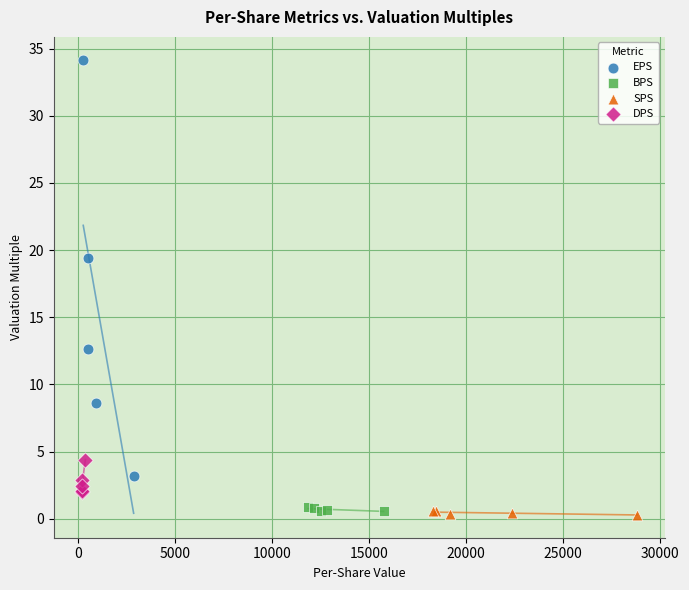

Which series reaches the maximum Y coordinate?

EPS